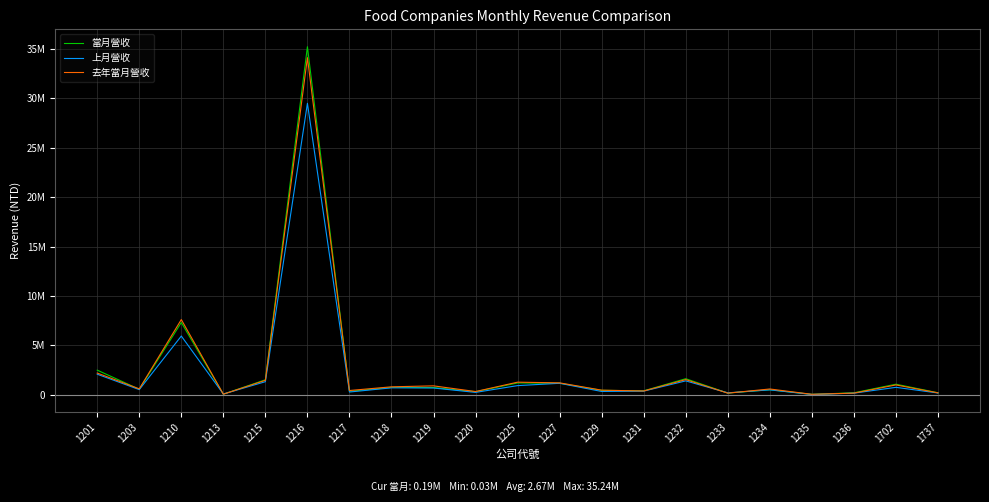

Is it true that 當月營收 equals 1179326 at 1225?

True